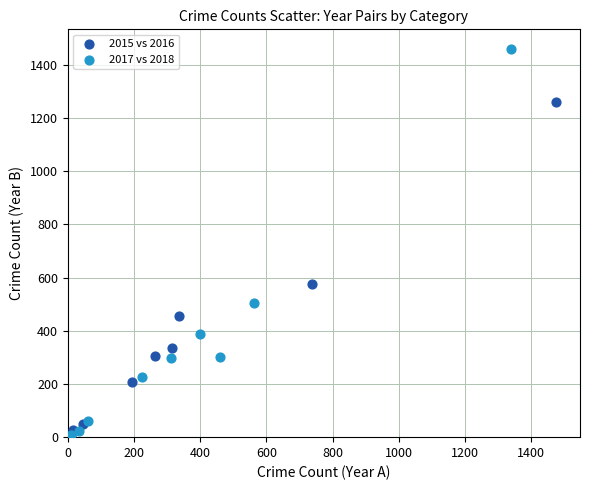

Which series contains the highest Y value?

2017 vs 2018